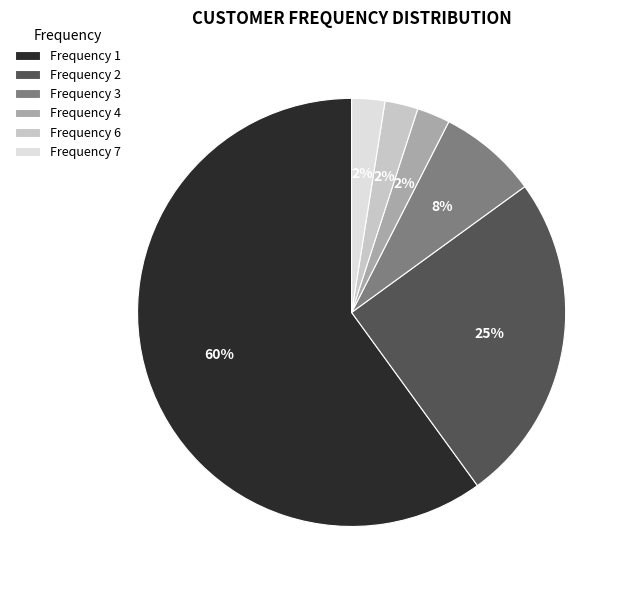

What percentage is the Frequency 2 slice, to the nearest percent?

25%